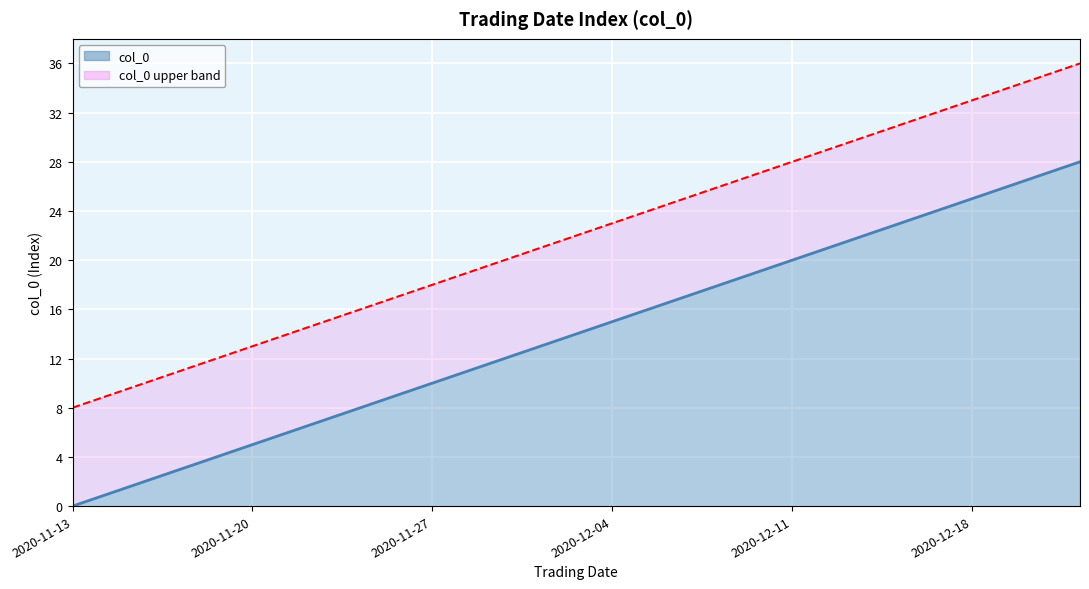

What is the sum of all values?

406